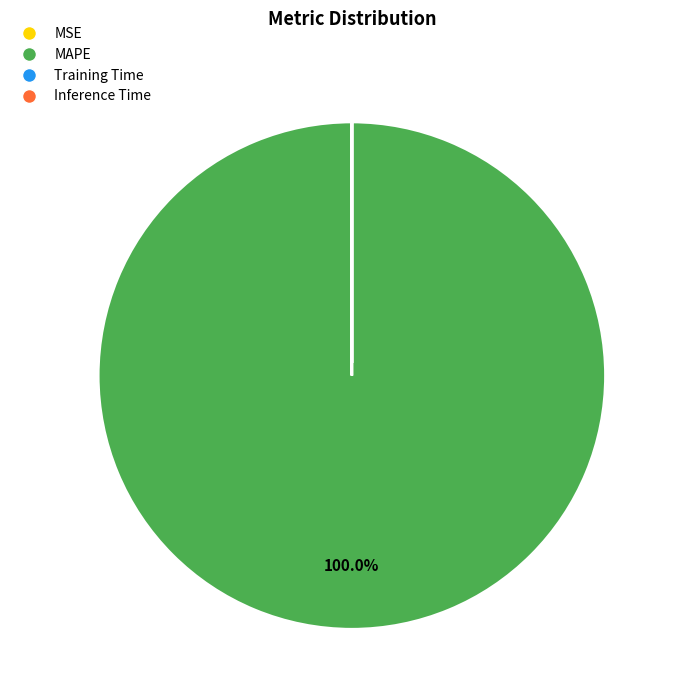

Which category has the biggest portion of the pie?

MAPE